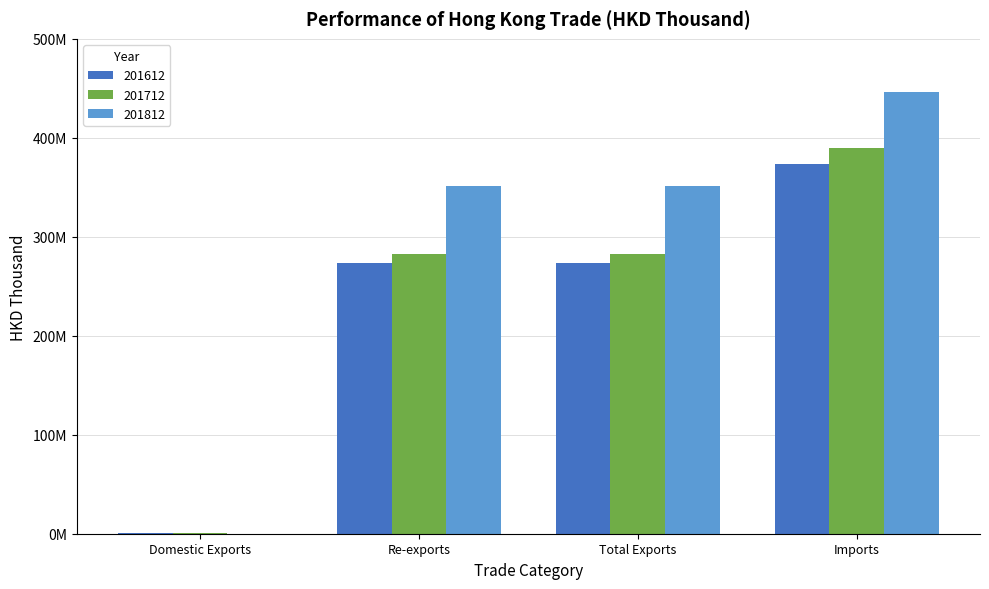

Which series has the largest range (max minus min)?

201812